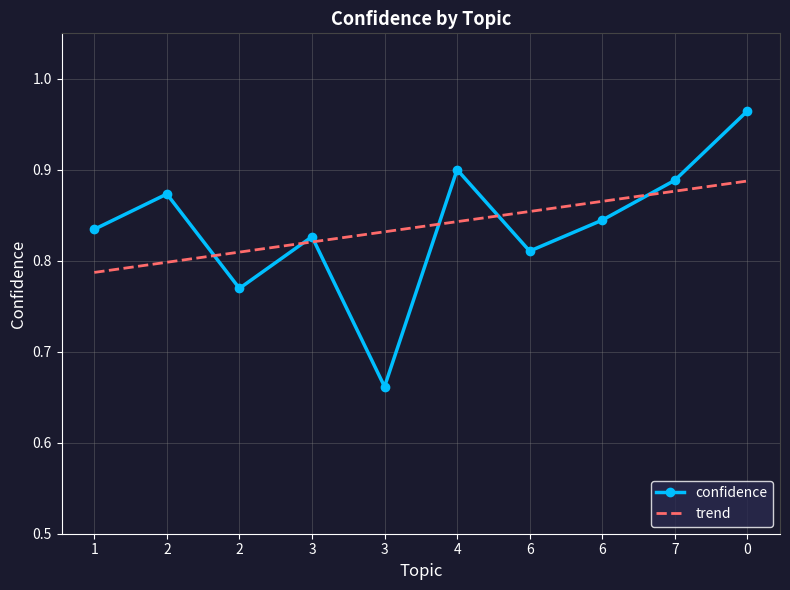

After their last crossing, which series has the higher values: trend or confidence?

confidence